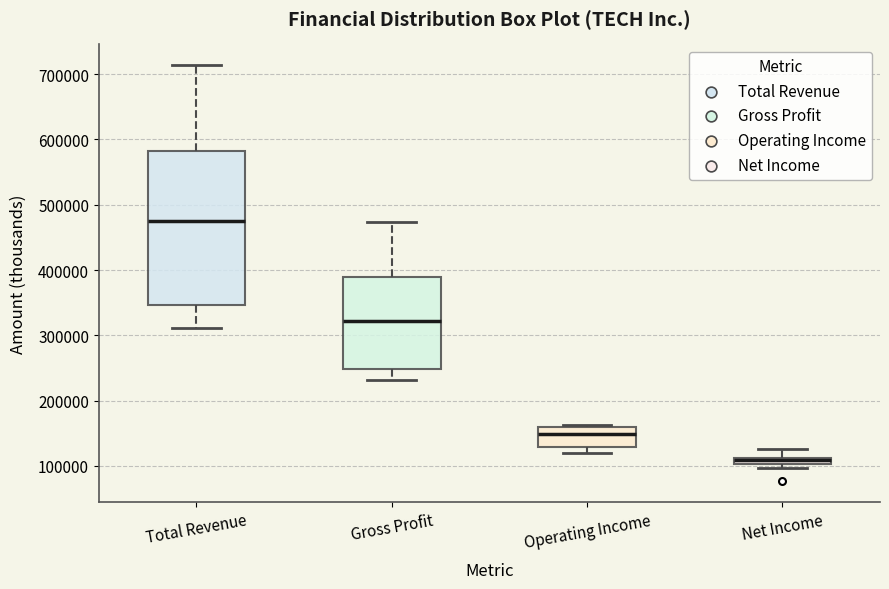

Where does the lower whisker of the box for Total Revenue end on the y-axis? The values are not printed on the chart, so give them approximately, as read against the axis.

310000